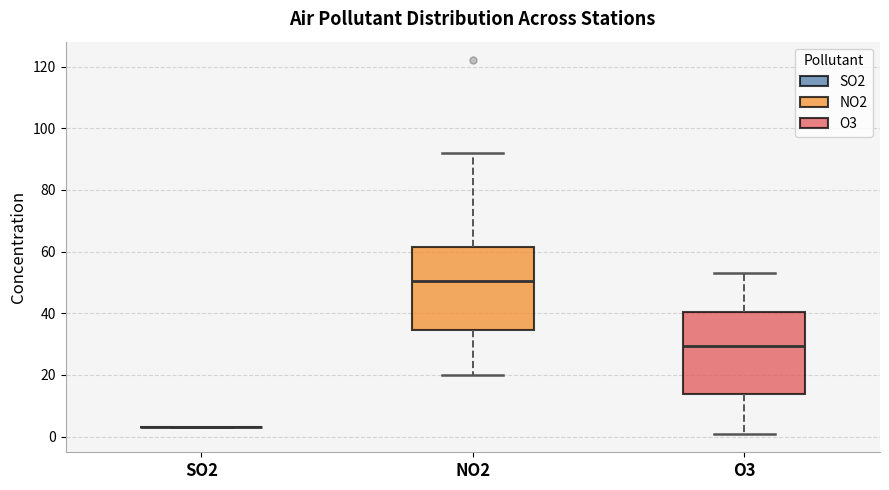

Reading left to right, transcribe this box plot: for each box, give where its median line is, the range the box spans, and where its two whiskers end, as read against the y-axis. The values are not printed on the chart, so give them approximately, as read against the axis.

SO2: box collapsed to a line at 4, whiskers 4 to 4
NO2: median 50, box 34 to 62, whiskers 20 to 92
O3: median 30, box 14 to 40, whiskers 2 to 54